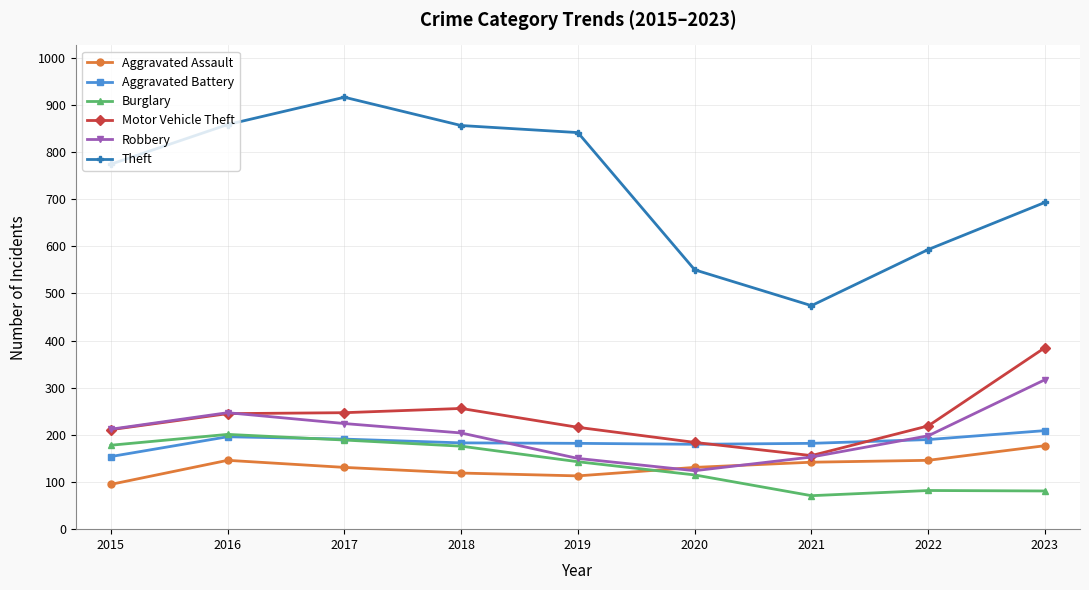

Which series has the largest range (max minus min)?

Theft